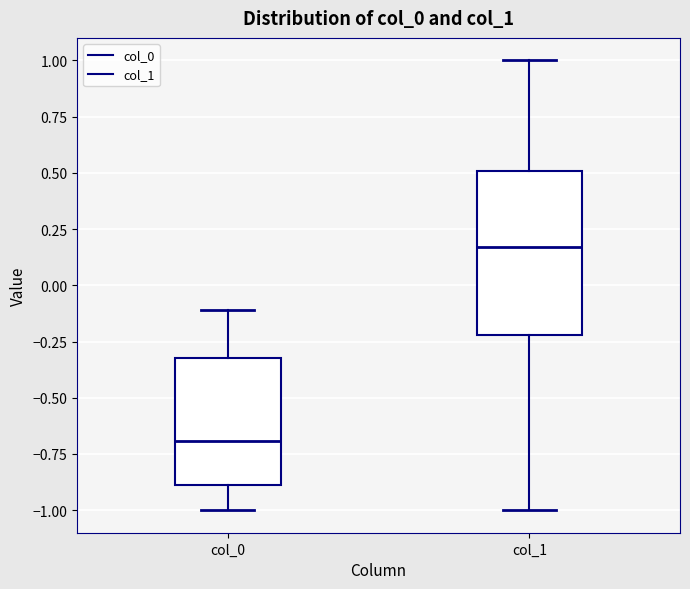

Reading left to right, read every box against the y-axis: the position of its median line, the range the box covers, and the ends of its whiskers. The values are not printed on the chart, so give them approximately, as read against the axis.

col_0: median -0.70, box -0.90 to -0.30, whiskers -1.00 to -0.10
col_1: median 0.15, box -0.20 to 0.50, whiskers -1.00 to 1.00